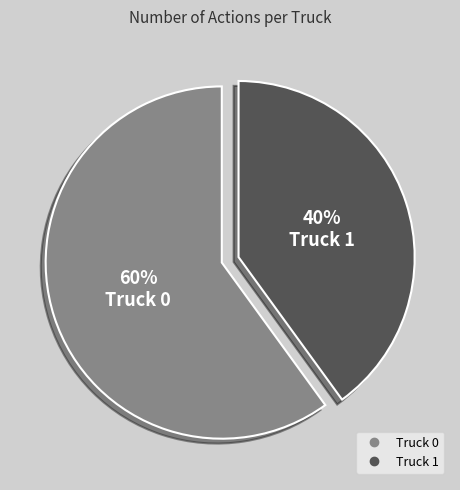

Which slice is the smallest?

Truck 1